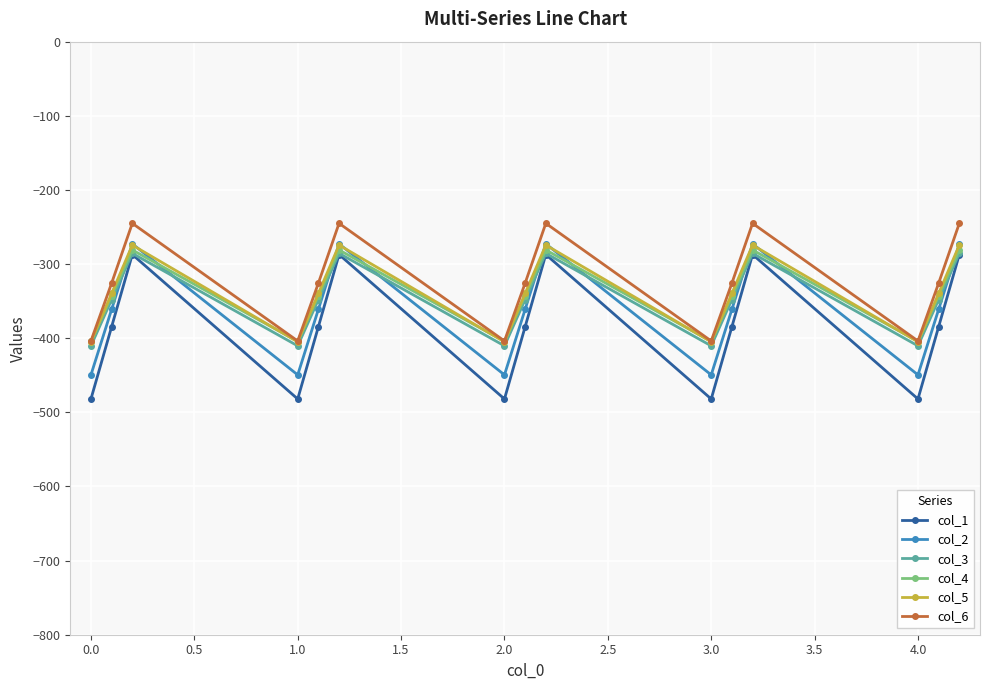

How many interior local valleys does the col_4 series have?

4